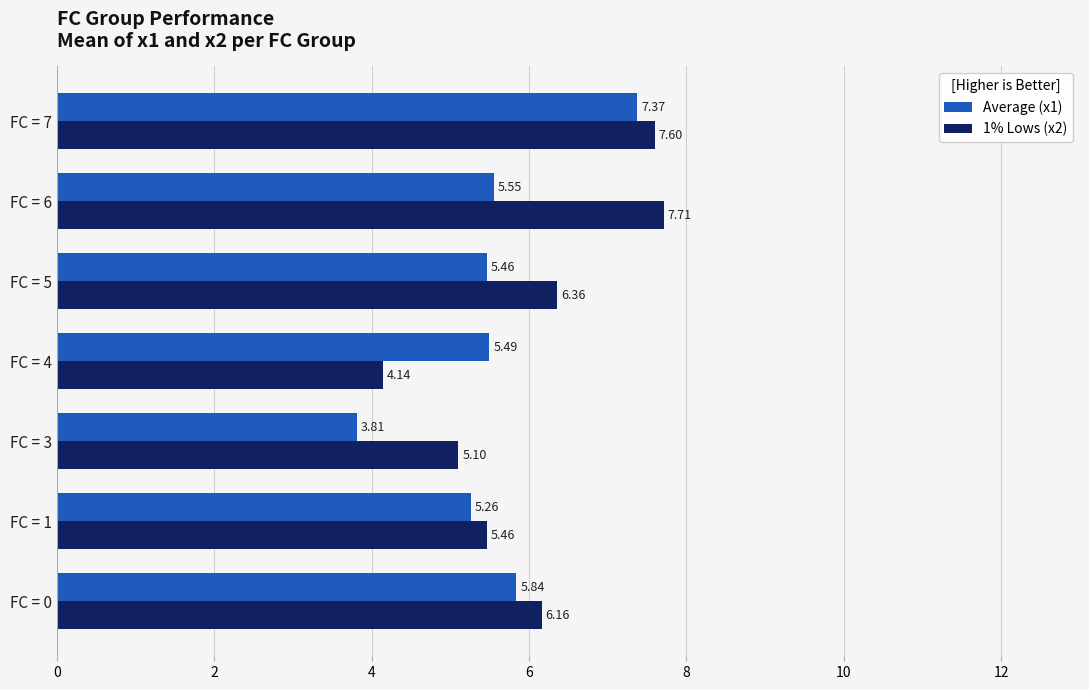

What is the difference between the second highest and minimum values in the Average (x1) series?

2.0